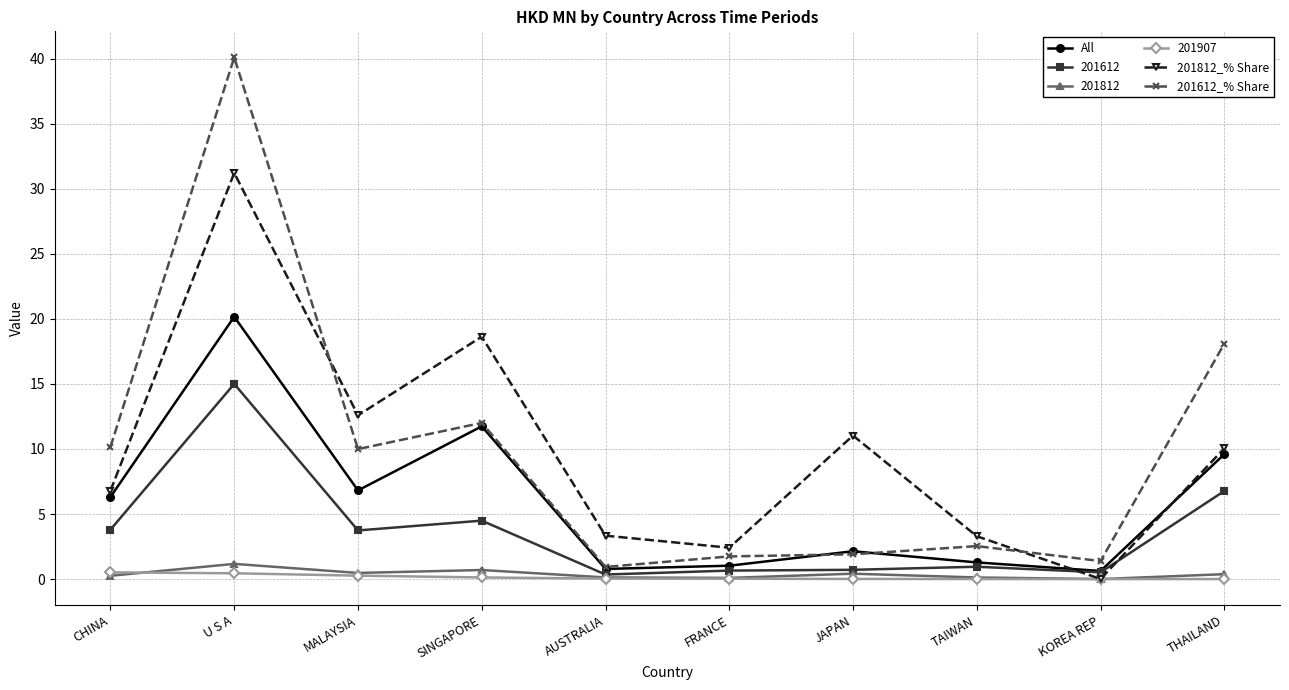

Between which two adjacent categories do 201612_% Share and 201812_% Share first intersect?

U S A and MALAYSIA